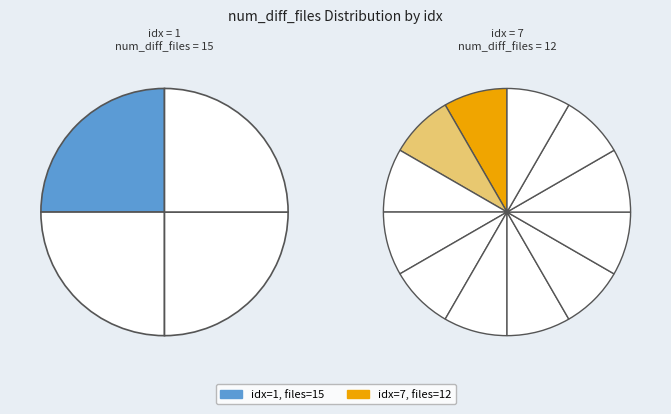

Is it true that 1 is 56% of the pie?

True